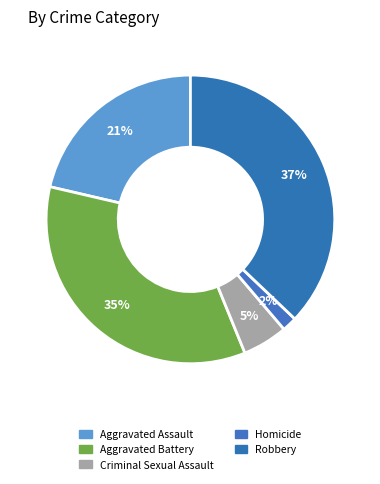

The Aggravated Assault slice represents 21% of the pie. True or false?

True